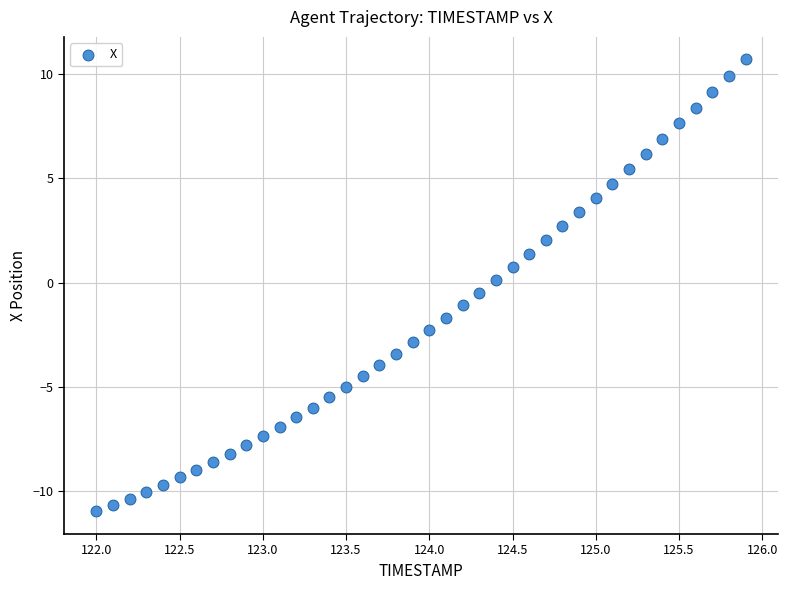

What is the range of Y values (max minus min)?

21.7